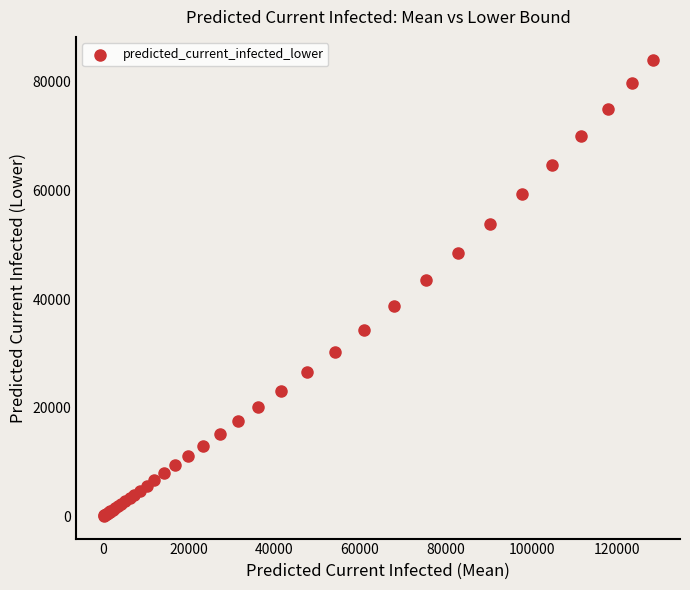

What Y value in the scatter plot is closest to 42104?

43464